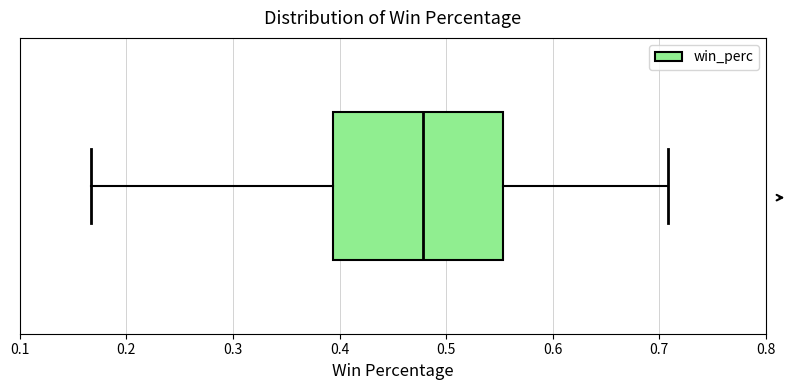

Where does the median line of the box sit on the x-axis? The values are not printed on the chart, so give them approximately, as read against the axis.

0.48